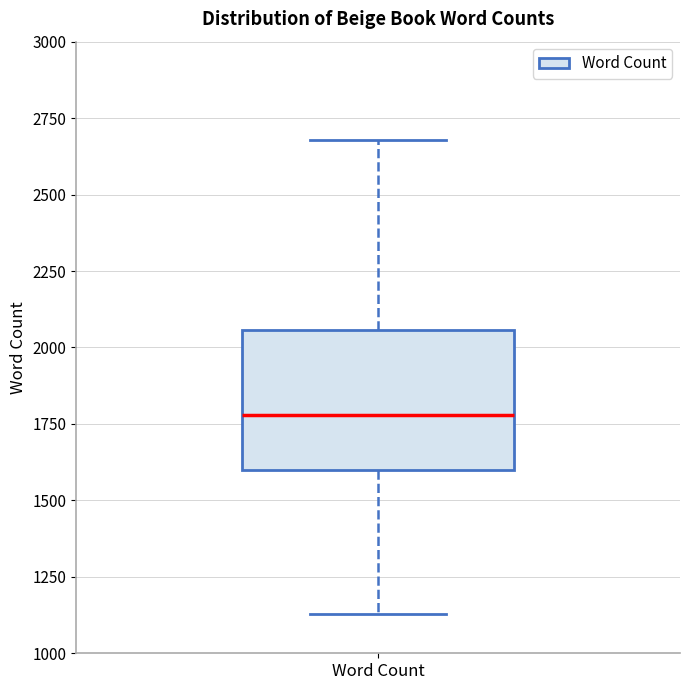

Where does the median line of the box for Word Count sit on the y-axis? The values are not printed on the chart, so give them approximately, as read against the axis.

1800